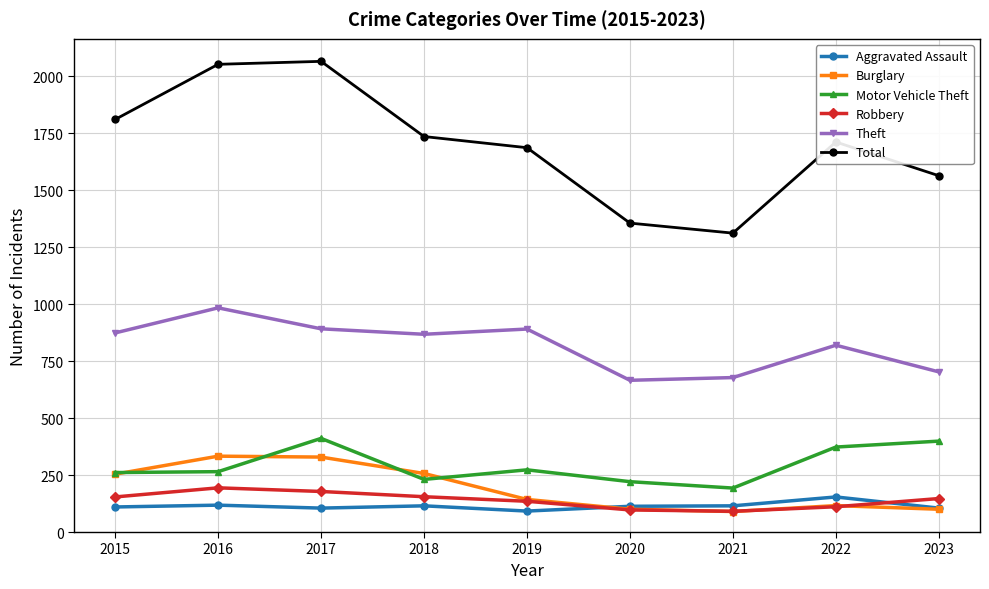

What is the value of the Total point at the 2nd from the left?

2053